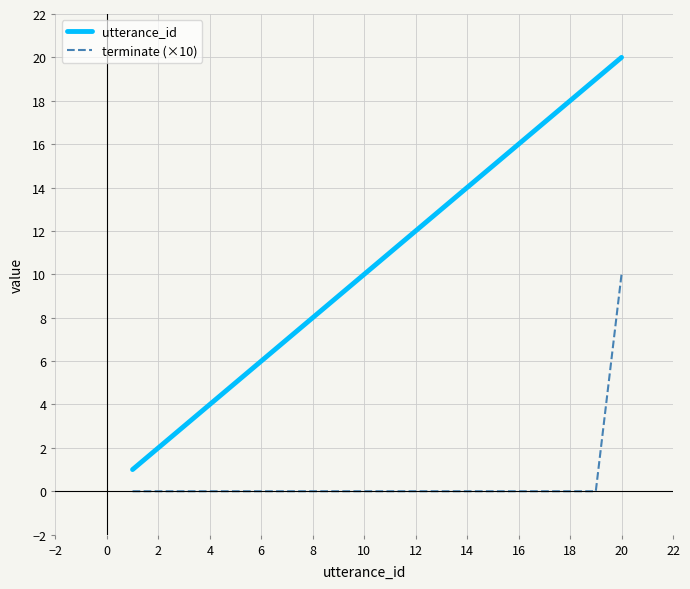

True or false: utterance_id and terminate (×10) intersect in this chart.

False